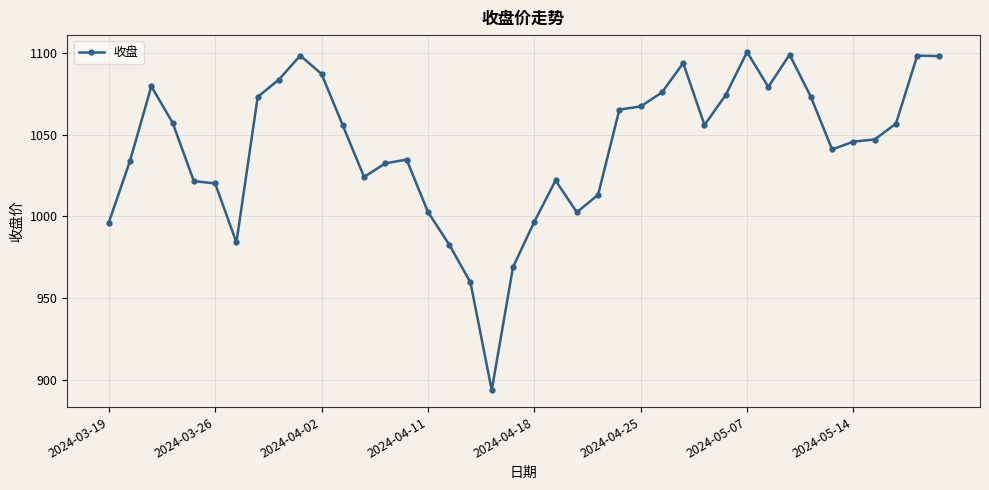

What is the smallest value displayed?

893.5